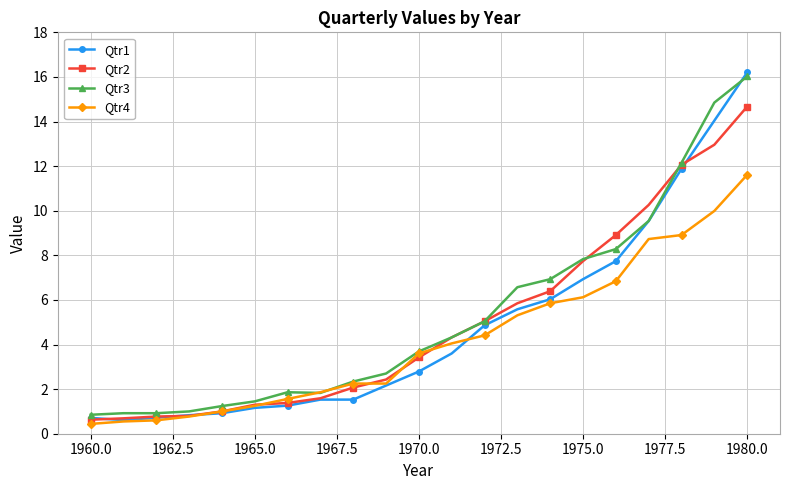

What is the maximum value shown in the chart?

16.2